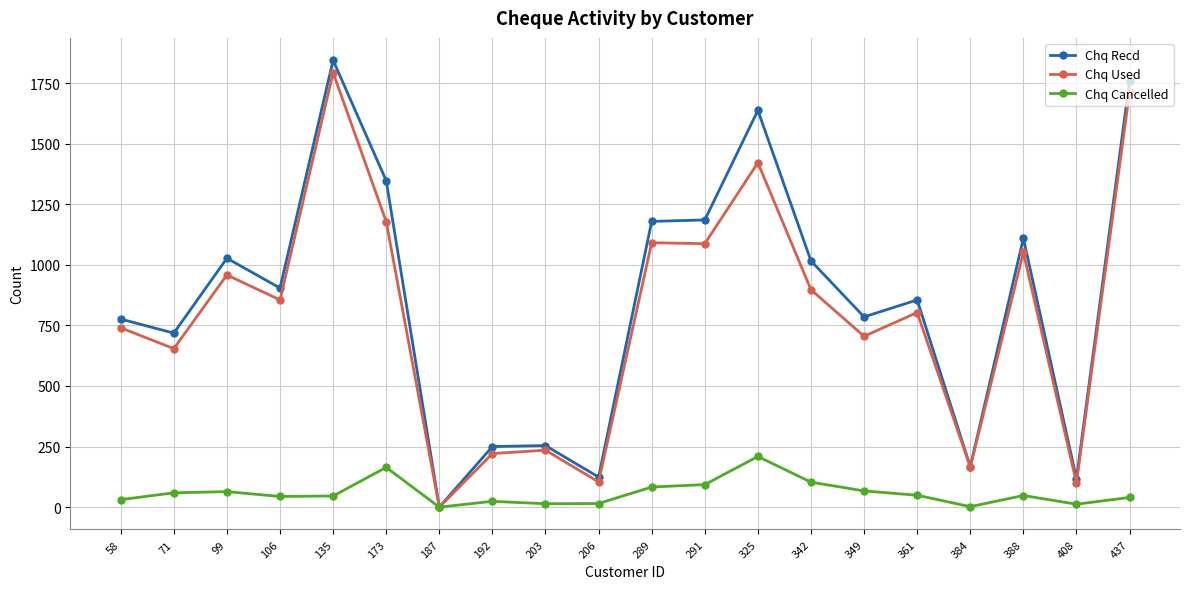

Between 342 and 408, which series saw the biggest shift?

Chq Recd